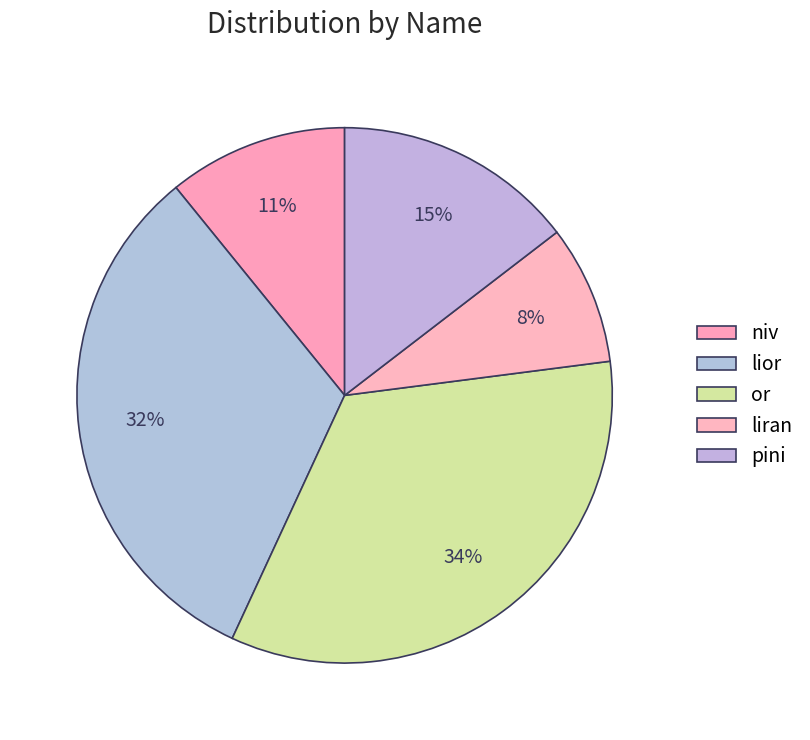

Is there a majority slice in this chart?

No